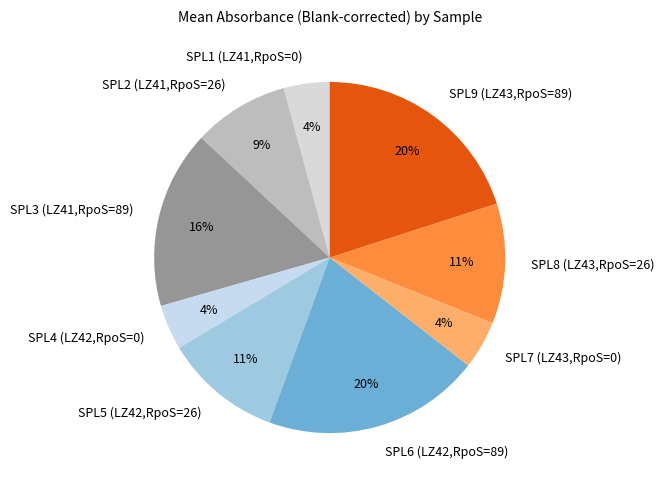

Is it true that SPL7 (LZ43,RpoS=0) is 4% of the pie?

True